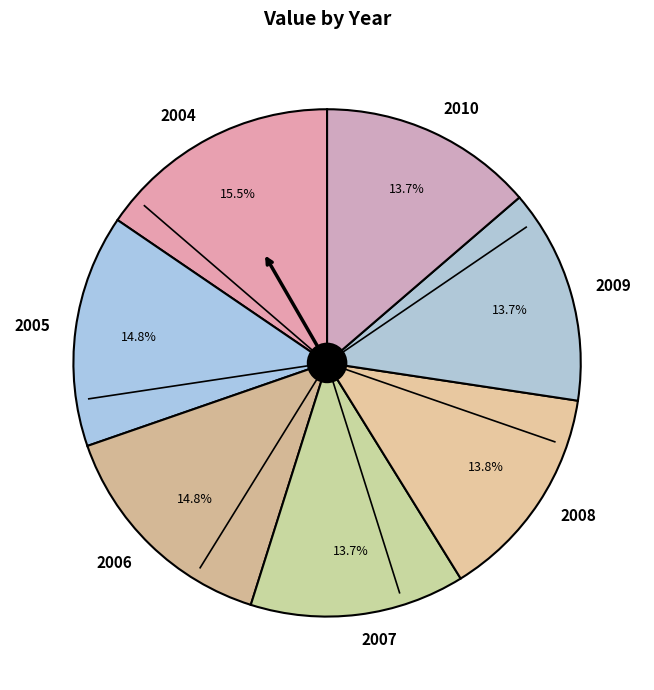

Between 2009 and 2005, which is larger?

2005